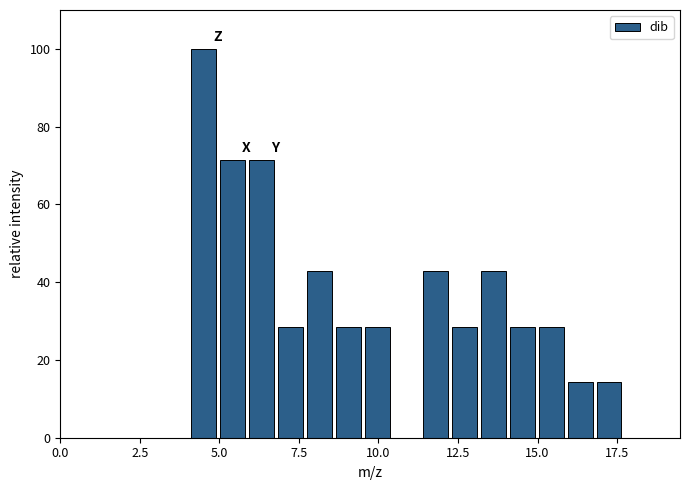

Around what value on the x-axis is the tallest bar? Give the approximate position of its centre, as read against the axis.

4.5